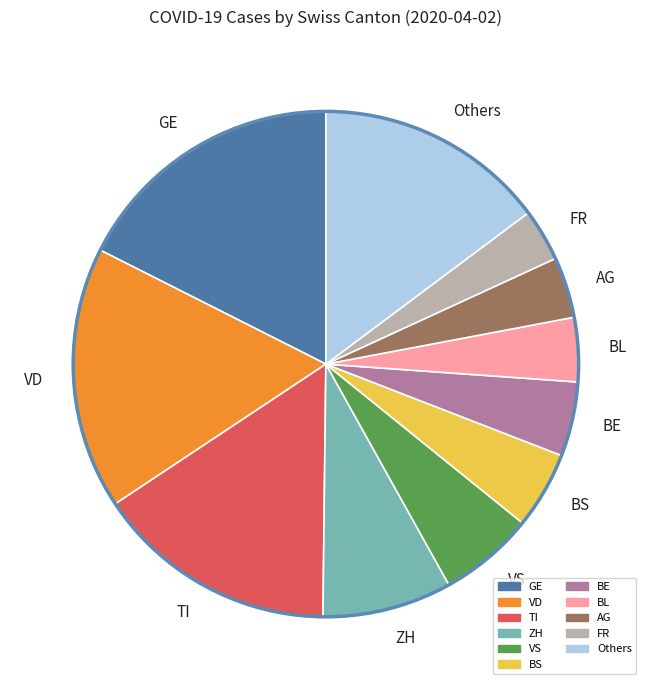

The VS slice represents 6% of the pie. True or false?

True